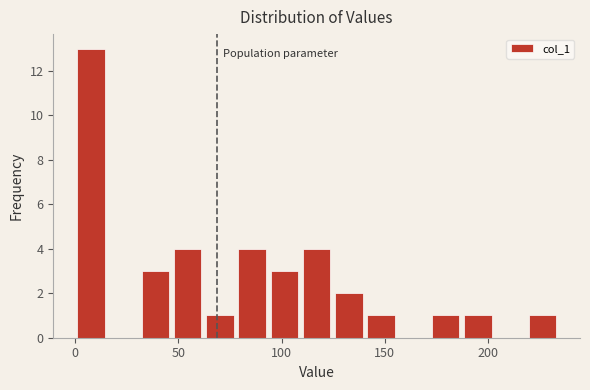

Around what value on the x-axis is the tallest bar? Give the approximate position of its centre, as read against the axis.

10